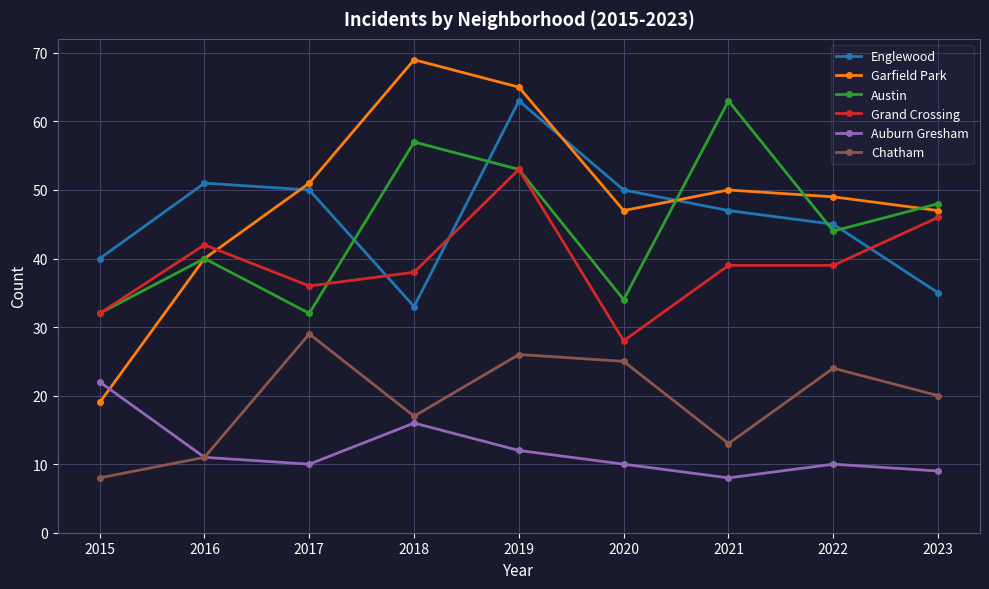

True or false: Grand Crossing has more than 0 interior local peaks.

True